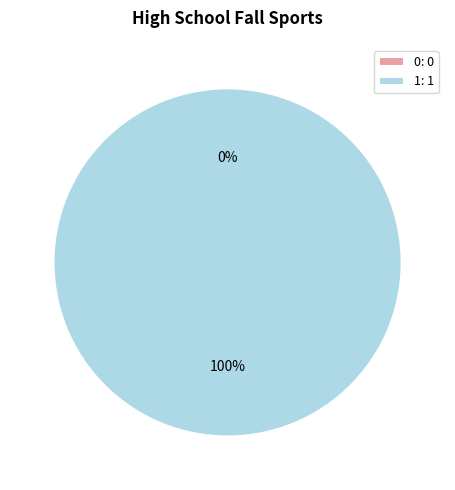

What is the total percentage of 1 and 0?

100.0%